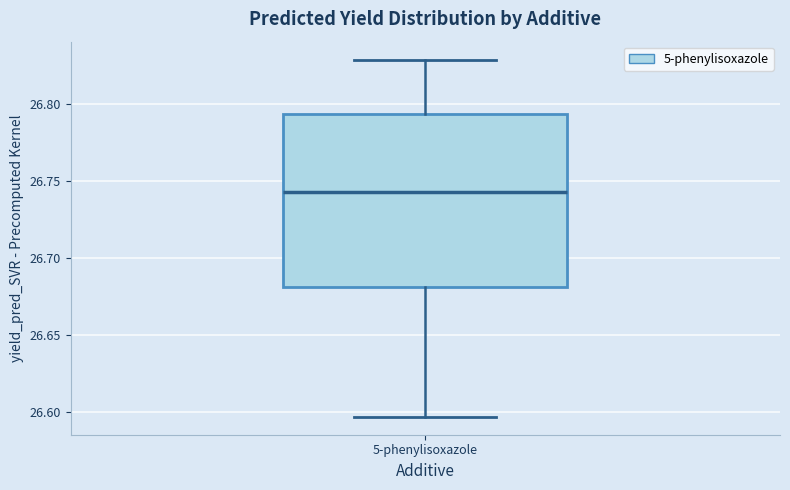

Transcribe this box plot: give where the median line is, the range the box spans, and where the two whiskers end, as read against the y-axis. The values are not printed on the chart, so give them approximately, as read against the axis.

median 26.745, box 26.680 to 26.795, whiskers 26.595 to 26.830